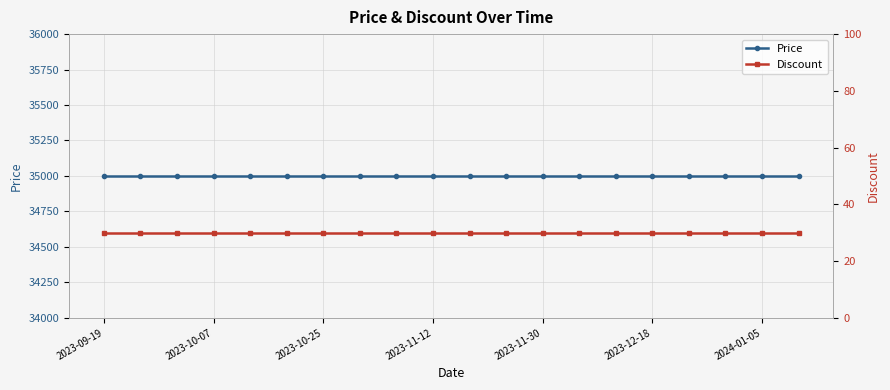

True or false: Discount and Price intersect in this chart.

False